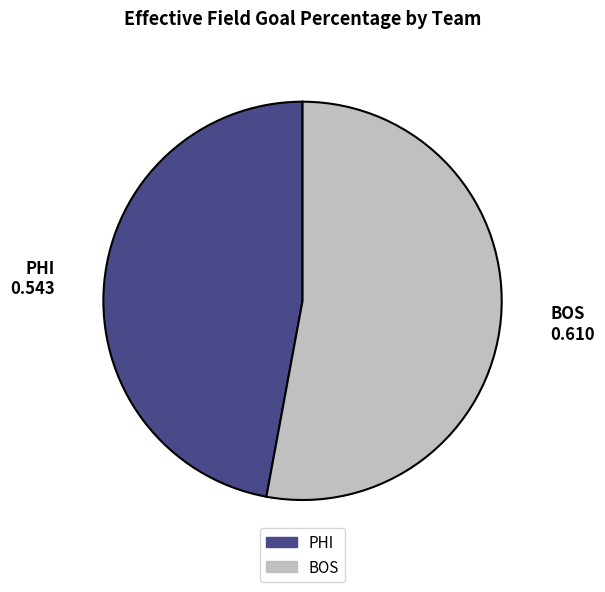

Combined, do PHI and BOS account for over 50%?

Yes